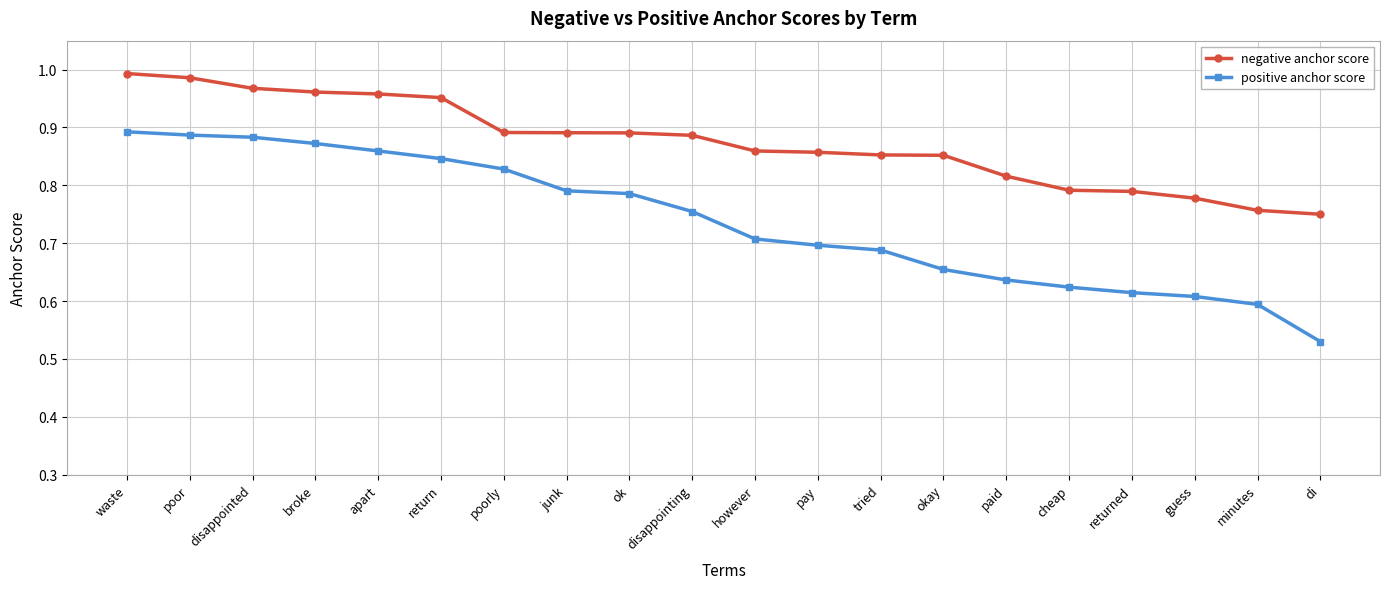

Which category has the lowest value across all series?

di